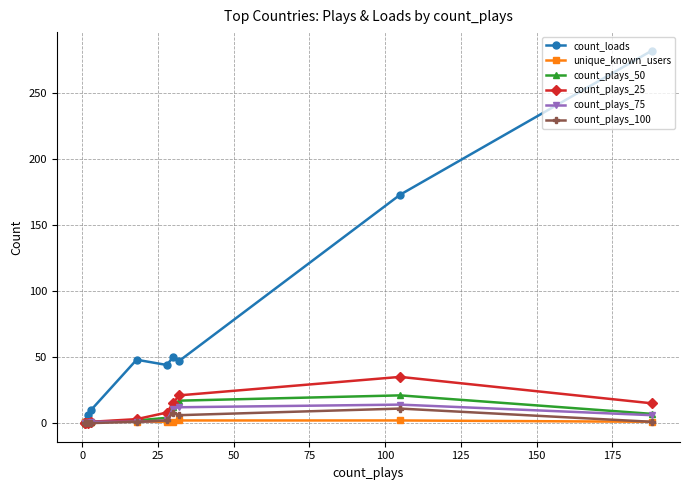

What are all the series names shown in the legend?

count_loads, unique_known_users, count_plays_50, count_plays_25, count_plays_75, count_plays_100